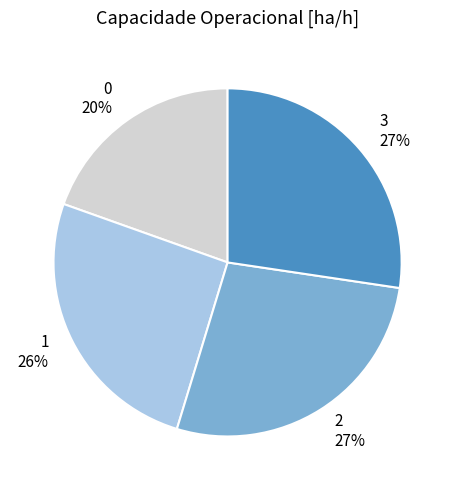

How many segments does this pie chart have?

4